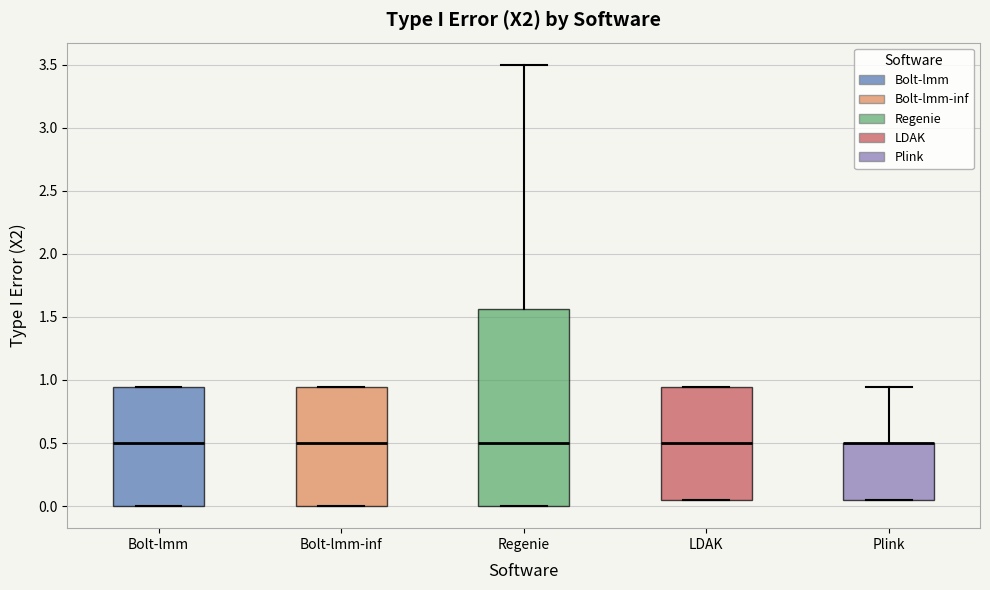

Reading left to right, read every box against the y-axis: the position of its median line, the range the box covers, and the ends of its whiskers. The values are not printed on the chart, so give them approximately, as read against the axis.

Bolt-lmm: median 0.50, box 0.00 to 0.95, whiskers 0.00 to 0.95
Bolt-lmm-inf: median 0.50, box 0.00 to 0.95, whiskers 0.00 to 0.95
Regenie: median 0.50, box 0.00 to 1.55, whiskers 0.00 to 3.50
LDAK: median 0.50, box 0.05 to 0.95, whiskers 0.05 to 0.95
Plink: median 0.50 (drawn on the box's upper edge), box 0.05 to 0.50, whiskers 0.05 to 0.95